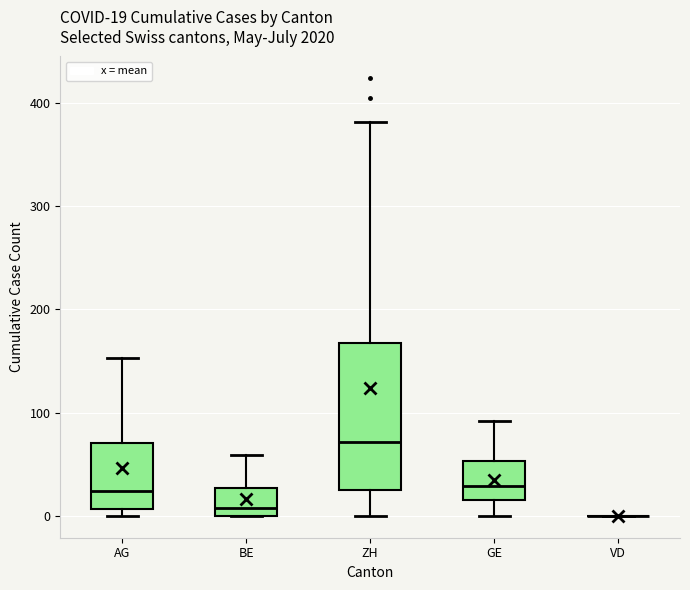

Comparing the boxes themselves (not the whiskers), which one is the tallest?

ZH